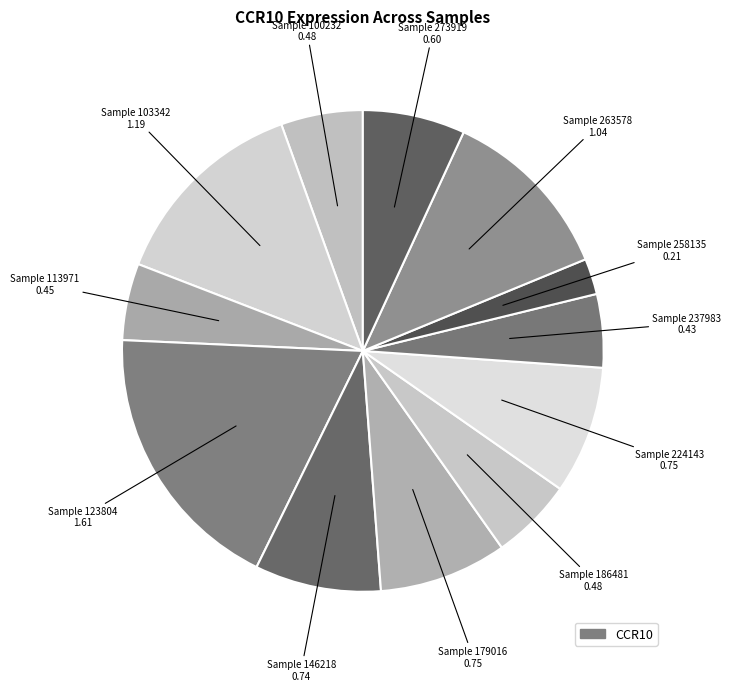

To the nearest percent, what is the average slice percentage?

8%